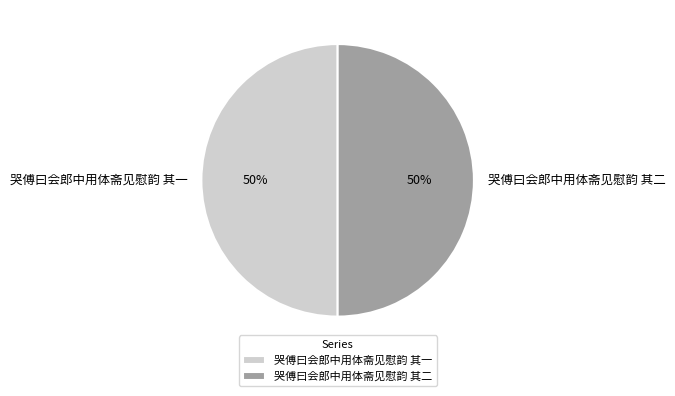

Is the sum of 哭傅曰会郎中用体斋见慰韵 其一 and 哭傅曰会郎中用体斋见慰韵 其二 greater than half?

Yes